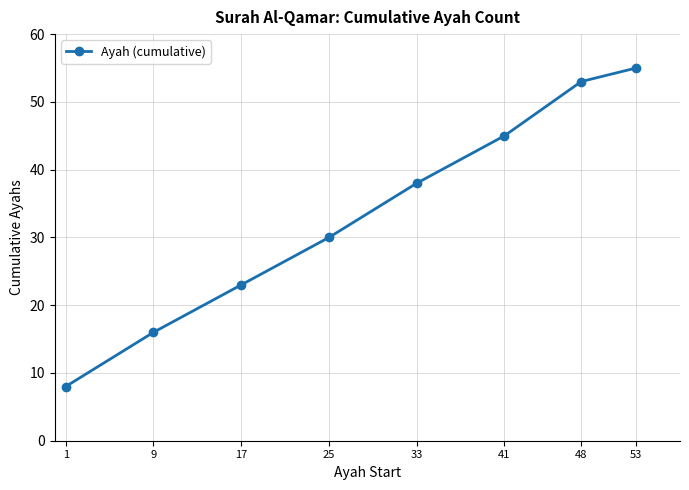

What is the change in value from 25 to 33?

+8